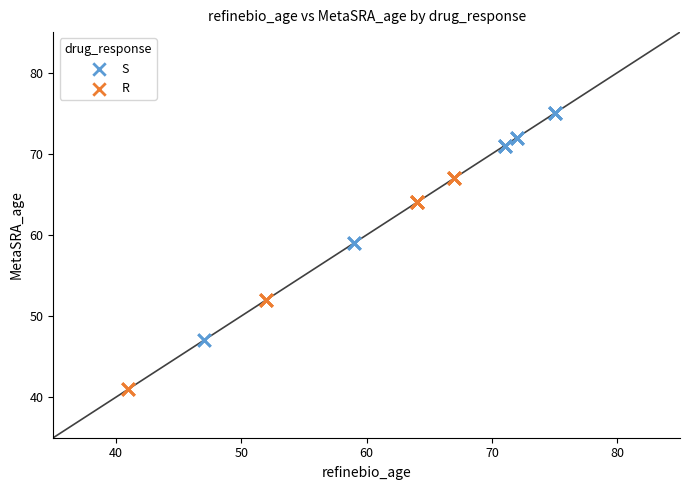

Which series contains the highest Y value?

S